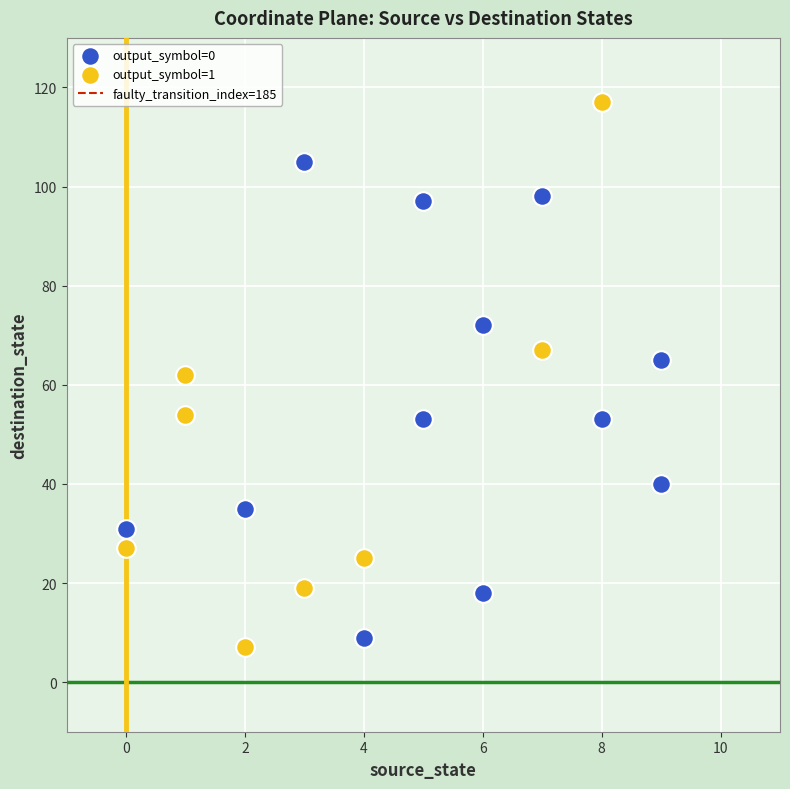

Which series contains the lowest Y value?

output_symbol=1